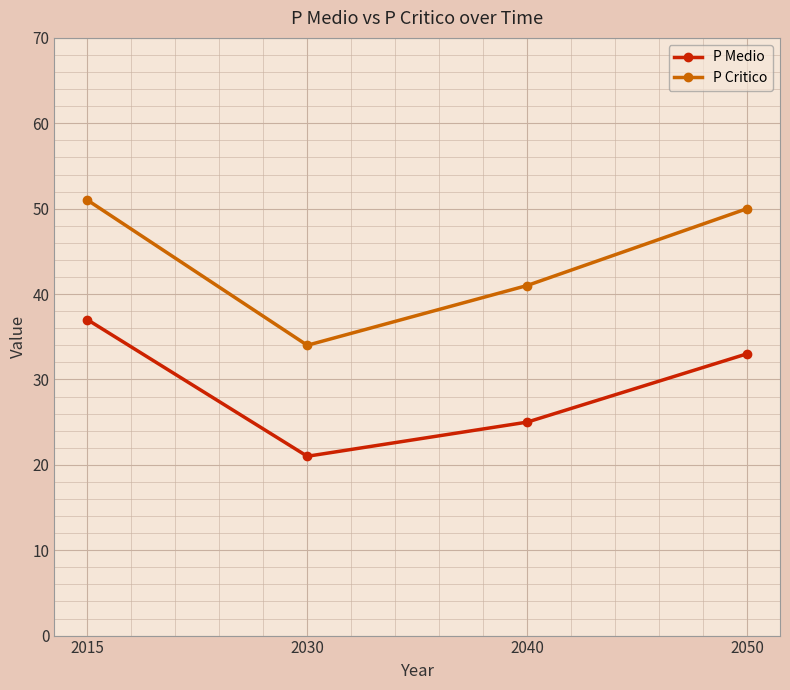

Where is the first local minimum for P Medio?

2030